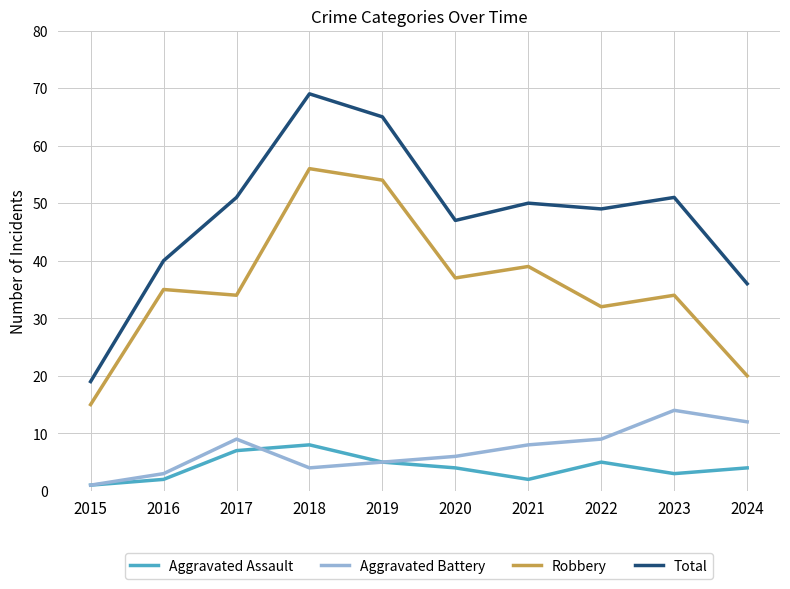

At 2024, list the series in order from largest to smallest.

Total, Robbery, Aggravated Battery, Aggravated Assault